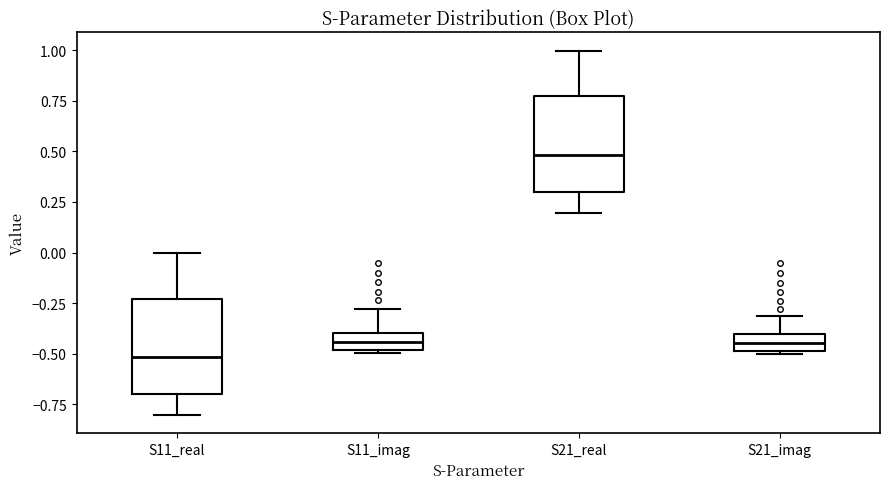

Where is the lower edge of the box for S21_imag on the y-axis? The values are not printed on the chart, so give them approximately, as read against the axis.

-0.50